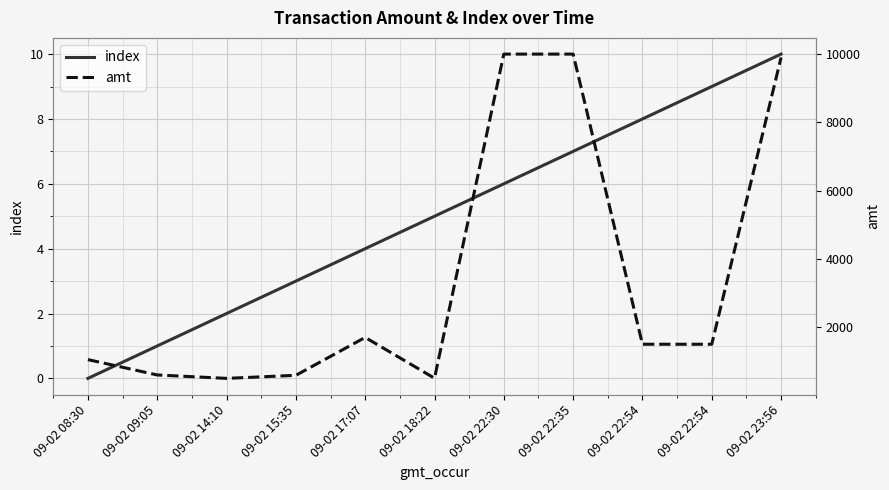

Reading right to left, what are all the values shown in this chart?

index: 10	9	8	7	6	5	4	3	2	1	0
amt: 9900	1500	1500	10000	10000	505	1700	590	500	600	1050